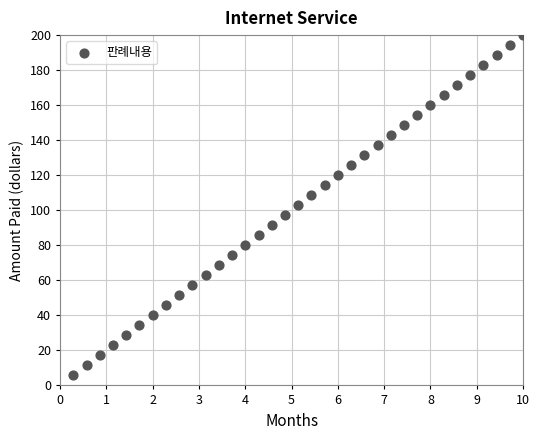

What is the range of X values (max minus min)?

9.7